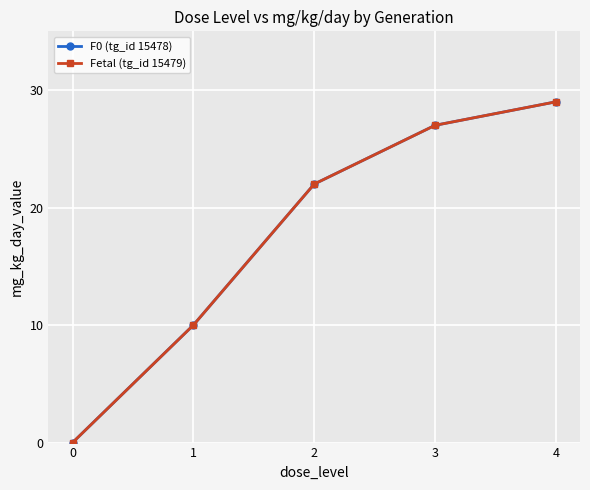

At how many categories does at least one series exceed 25?

2